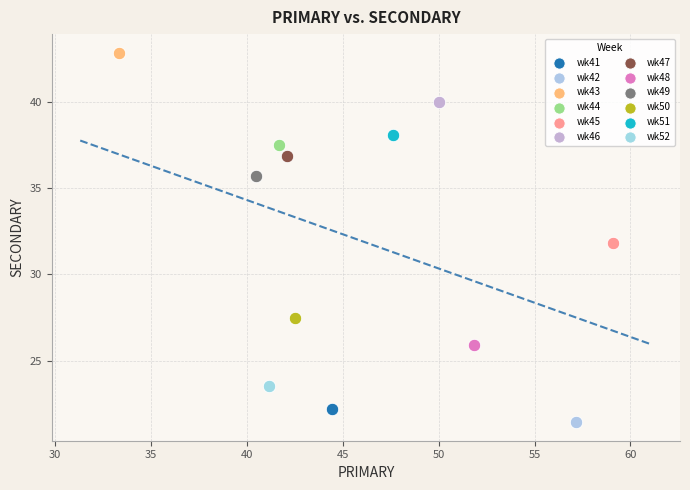

Which series contains the lowest Y value?

wk42